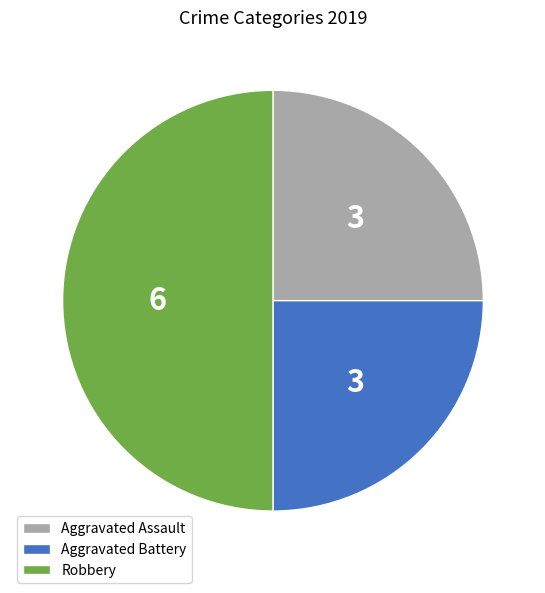

Approximately how many times larger is the value at Aggravated Battery compared to Robbery?

0.5